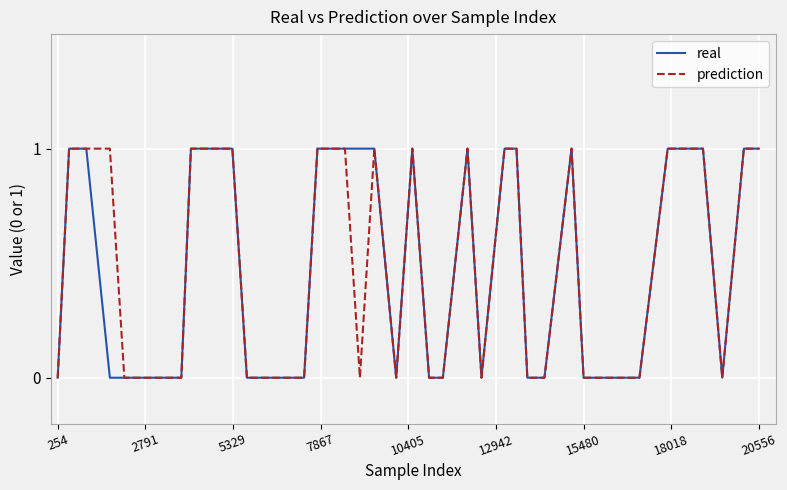

True or false: prediction has more than 1 interior local peaks.

True